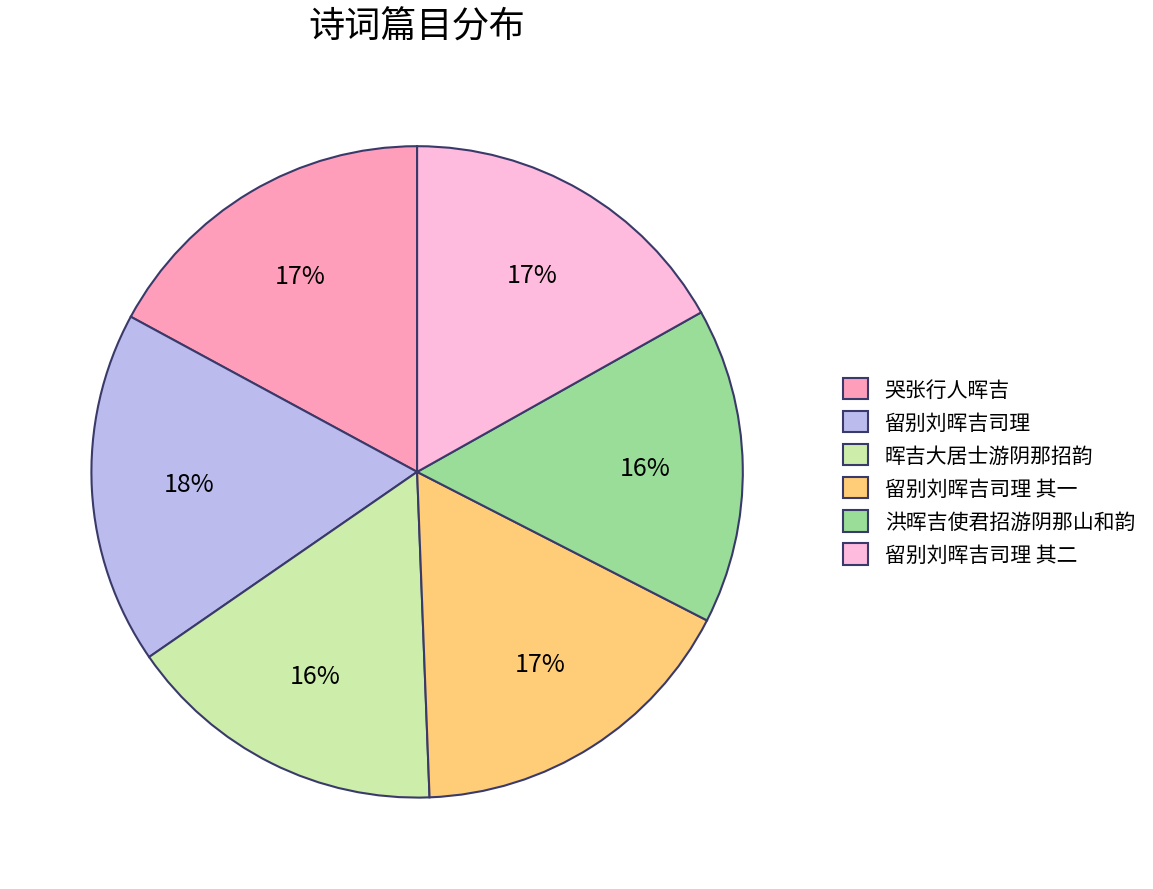

Approximately how many times larger is the value at 留别刘晖吉司理 其一 compared to 哭张行人晖吉?

1.0